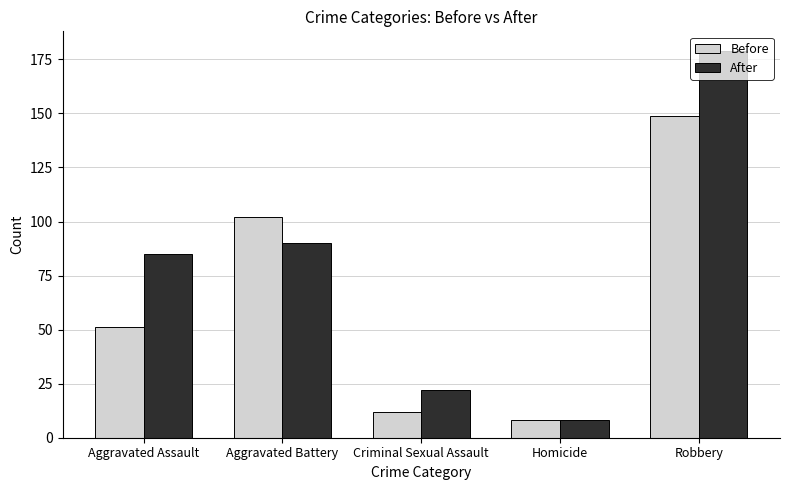

What is the label of the 1st bar from the left?

Aggravated Assault